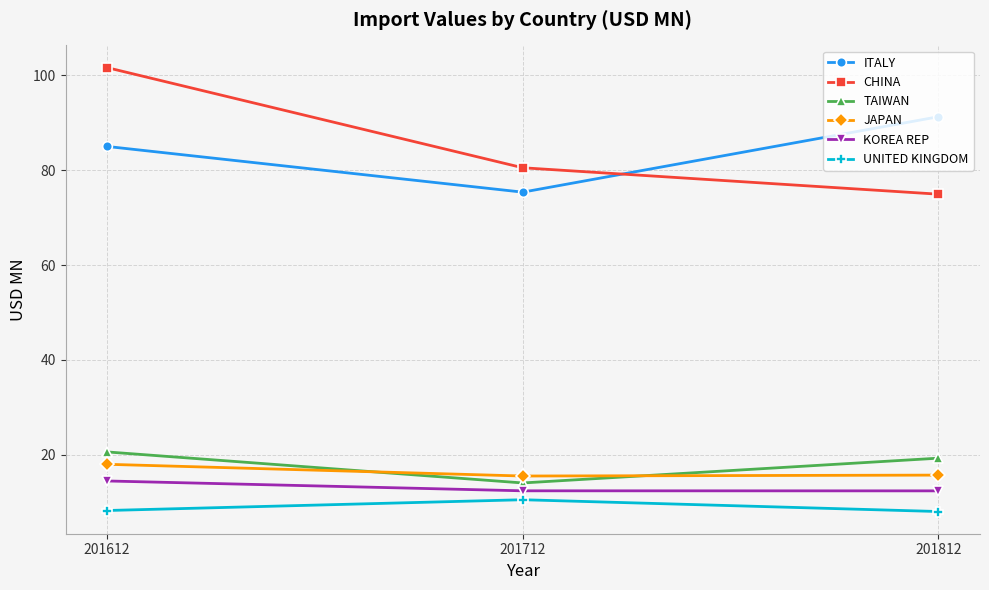

What is the difference between the maximum and minimum values in the JAPAN series?

2.5